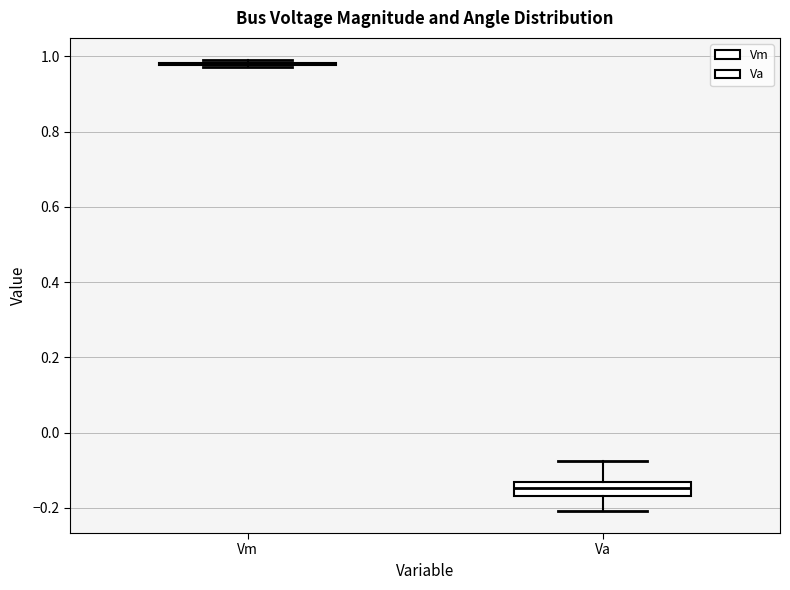

Reading left to right, read every box against the y-axis: the position of its median line, the range the box covers, and the ends of its whiskers. The values are not printed on the chart, so give them approximately, as read against the axis.

Vm: box collapsed to a line at 0.98, whiskers 0.98 to 0.98
Va: median -0.14 (inside the box), box -0.16 to -0.14, whiskers -0.20 to -0.08